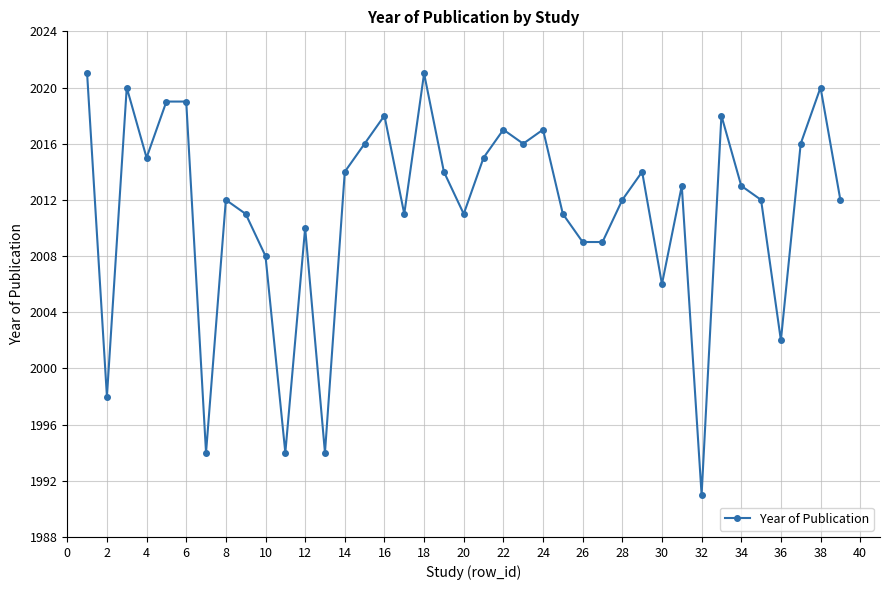

What is the maximum value shown in the chart?

2021